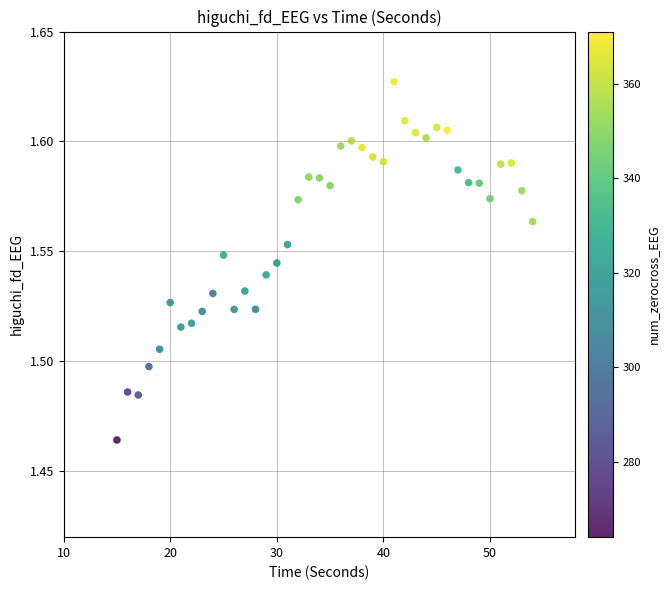

What is the range of X values (max minus min)?

39.0